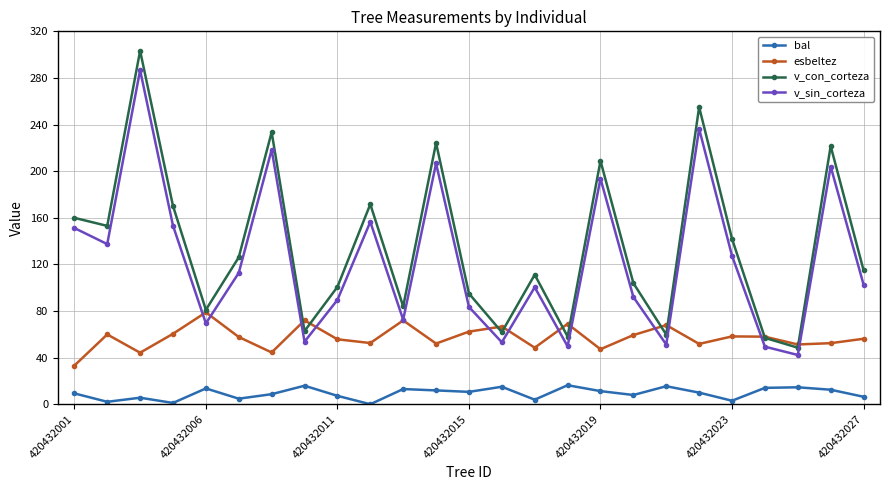

List the series in order of their peak value, lowest first.

bal, esbeltez, v_sin_corteza, v_con_corteza